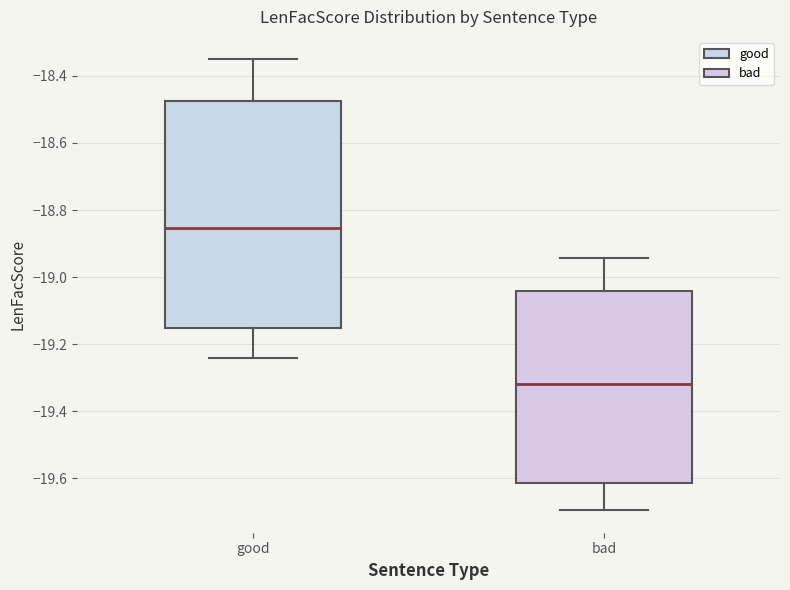

Which box has the highest median line?

good